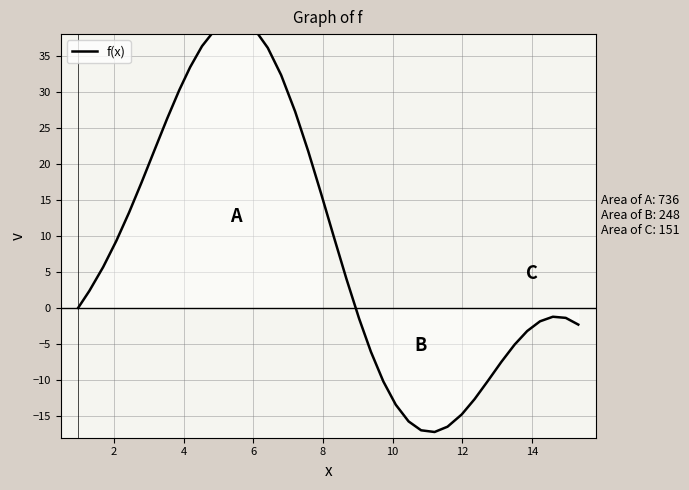

What is the average value?

8.6